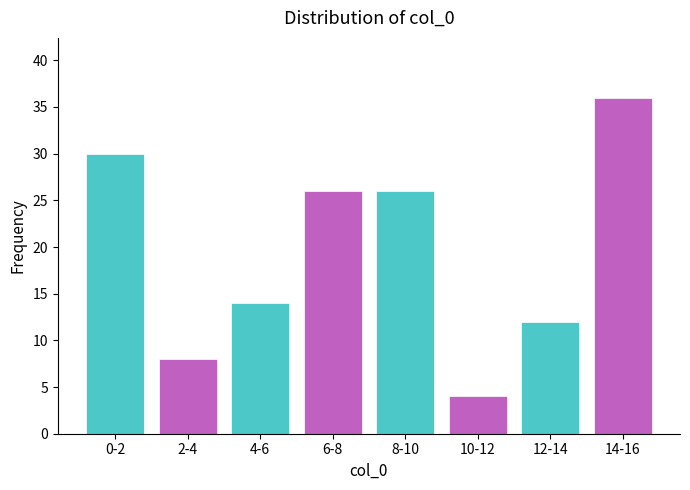

Reading left to right, extract all data points from this chart.

0-2=30	2-4=8	4-6=14	6-8=26	8-10=26	10-12=4	12-14=12	14-16=36